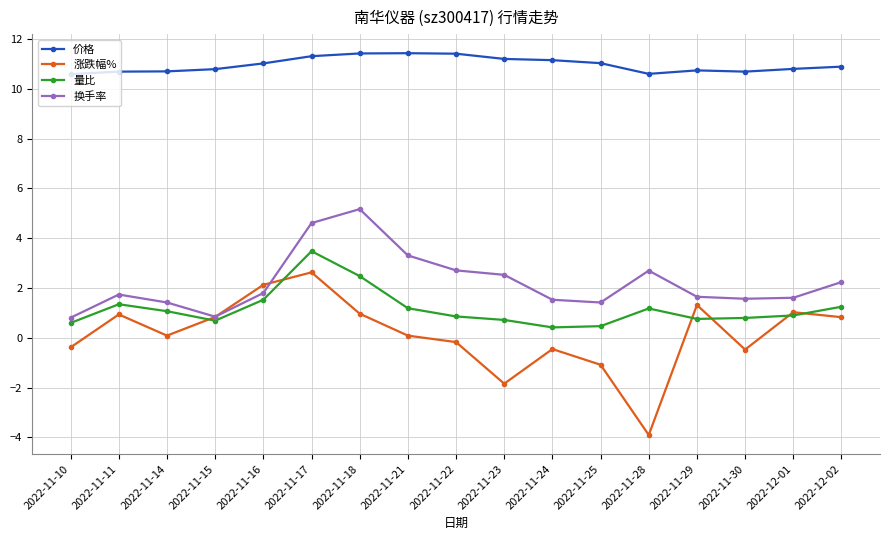

Is it true that 量比 equals 2.3 at 2022-11-16?

False